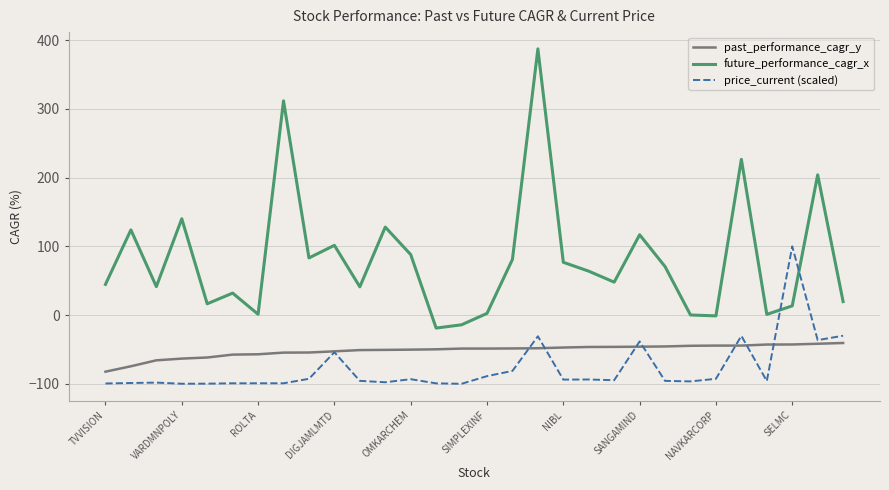

True or false: future_performance_cagr_x and price_current (scaled) intersect in this chart.

True